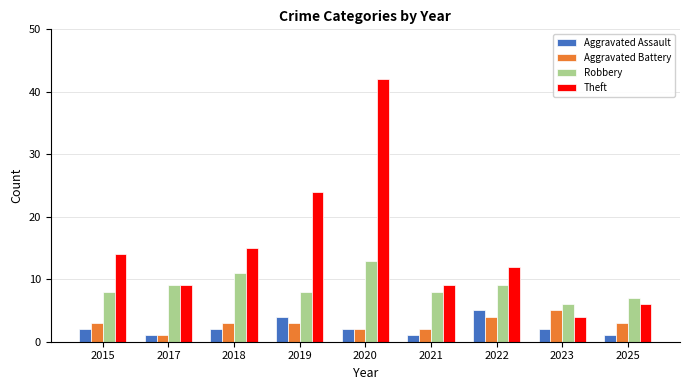

Which series has the widest spread of values?

Theft